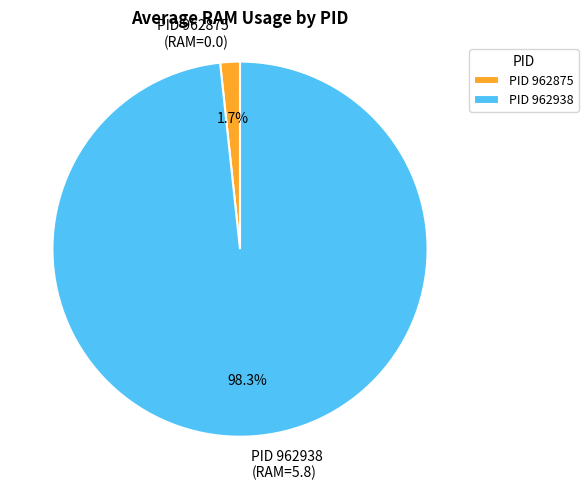

Between PID 962875 (RAM=0.0) and PID 962938 (RAM=5.8), which is larger?

PID 962938 (RAM=5.8)